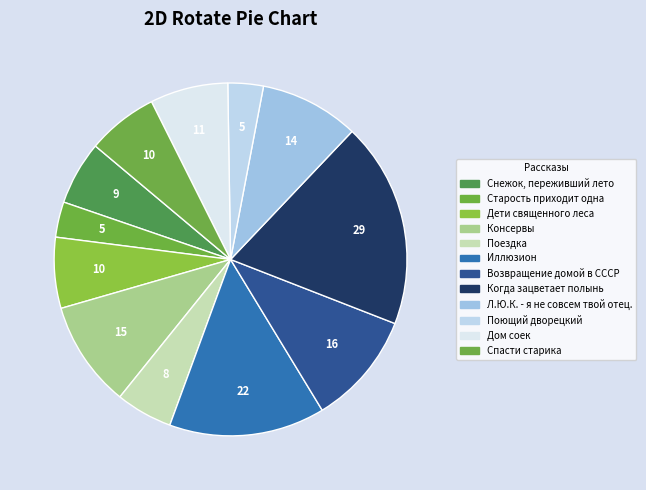

Which has a higher value, Л.Ю.К. - я не совсем твой отец. or Возвращение домой в СССР?

Возвращение домой в СССР